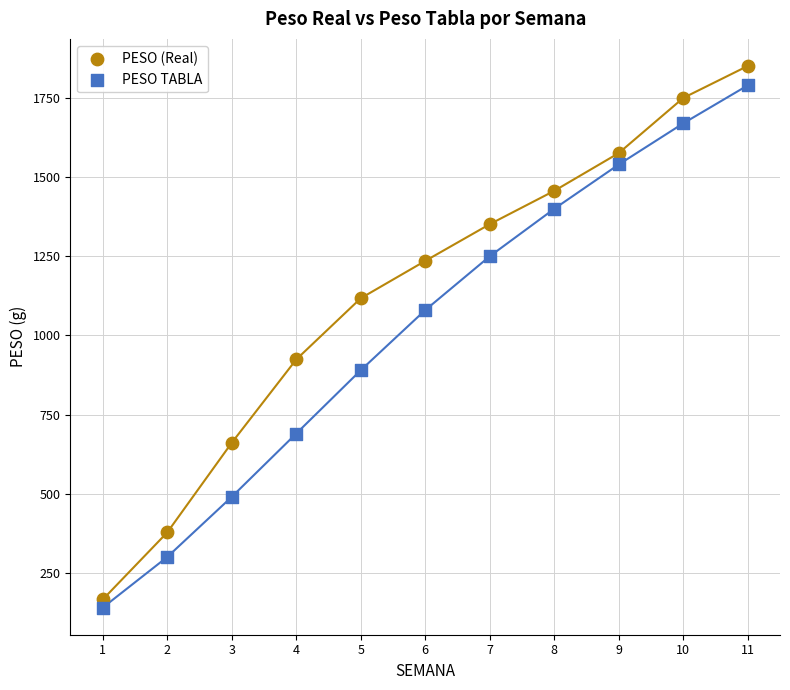

What is the X range (max minus min) for the scatter plot?

10.0